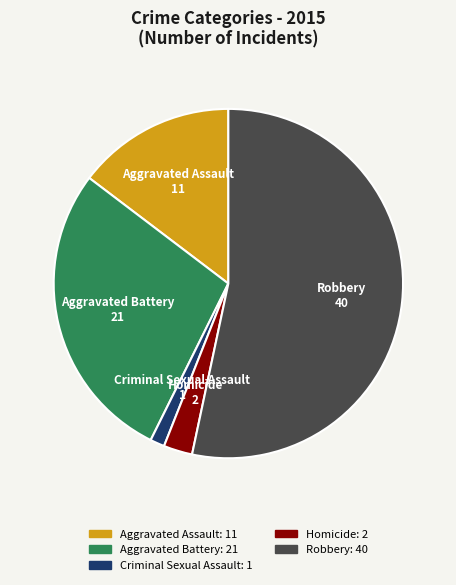

Rank the categories by value from highest to lowest.

Robbery, Aggravated Battery, Aggravated Assault, Homicide, Criminal Sexual Assault